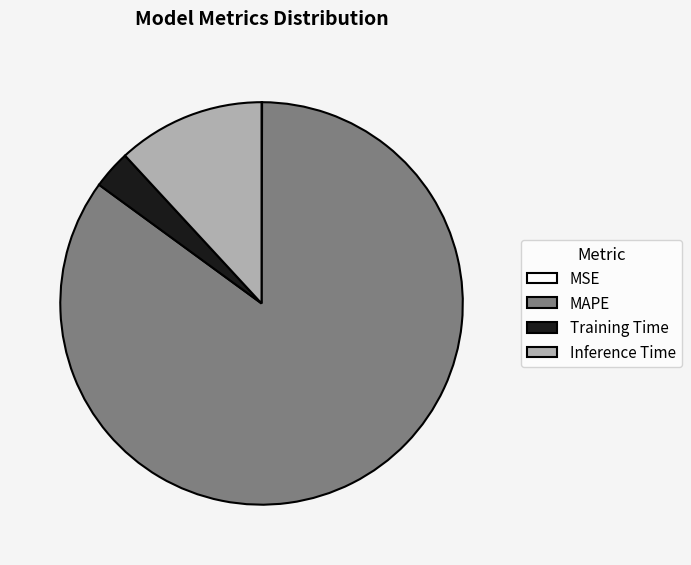

True or false: MAPE accounts for 93% of the total.

False